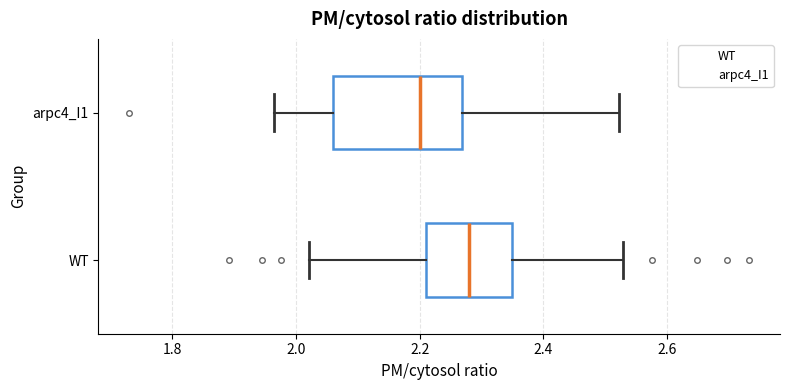

Reading bottom to top, transcribe this box plot: for each box, give where its median line is, the range the box spans, and where its two whiskers end, as read against the x-axis. The values are not printed on the chart, so give them approximately, as read against the axis.

WT: median 2.28, box 2.22 to 2.34, whiskers 2.02 to 2.52
arpc4_I1: median 2.20, box 2.06 to 2.26, whiskers 1.96 to 2.52